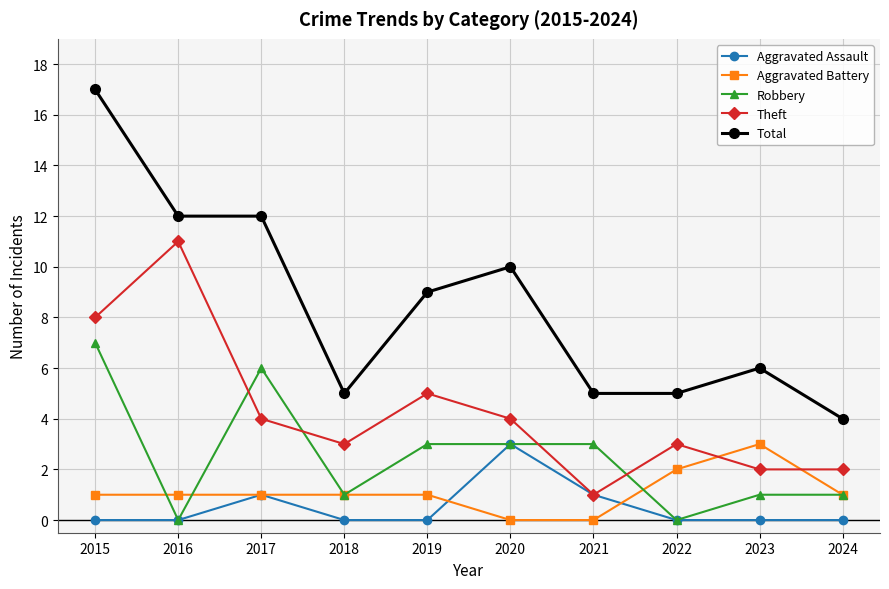

What is the sum of the Theft values at 2021 and 2024?

3